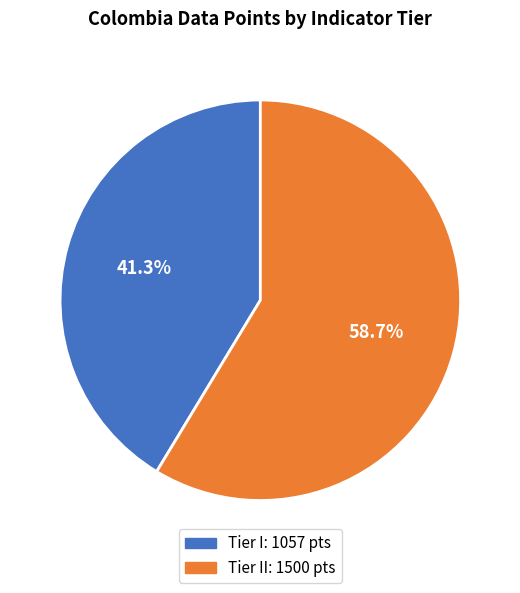

Is there any slice that represents more than half of the pie?

Yes